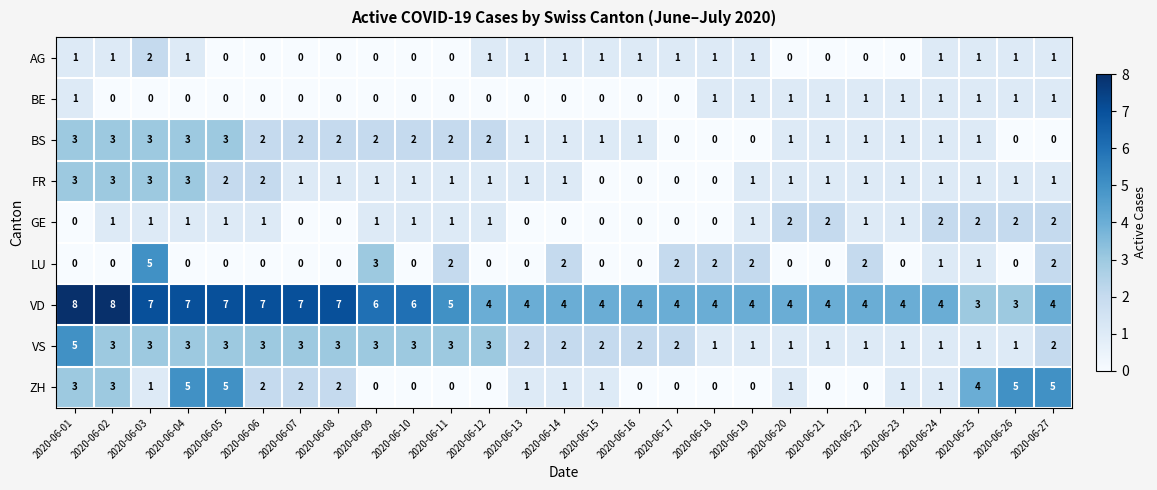

Count the FR values in the range 1 to 2.

19